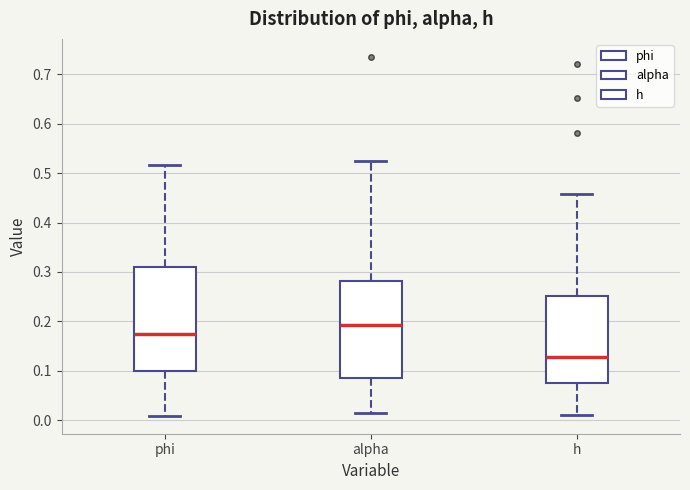

Reading left to right, transcribe this box plot: for each box, give where its median line is, the range the box spans, and where its two whiskers end, as read against the y-axis. The values are not printed on the chart, so give them approximately, as read against the axis.

phi: median 0.17, box 0.10 to 0.31, whiskers 0.01 to 0.52
alpha: median 0.19, box 0.09 to 0.28, whiskers 0.01 to 0.53
h: median 0.13, box 0.08 to 0.25, whiskers 0.01 to 0.46